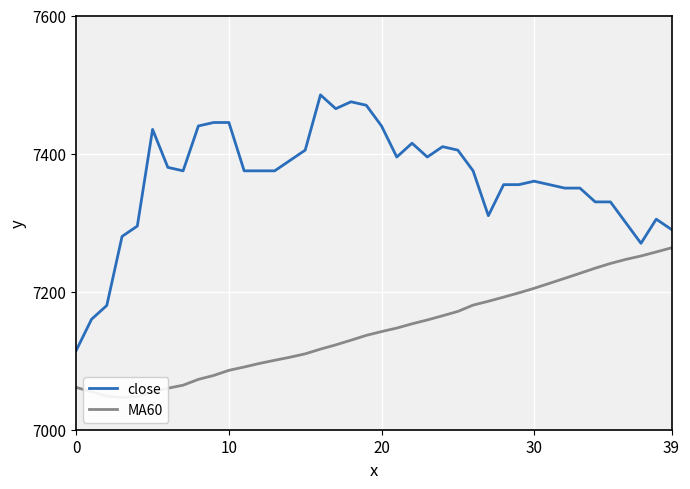

Where is close nearest to the value 7300?

36